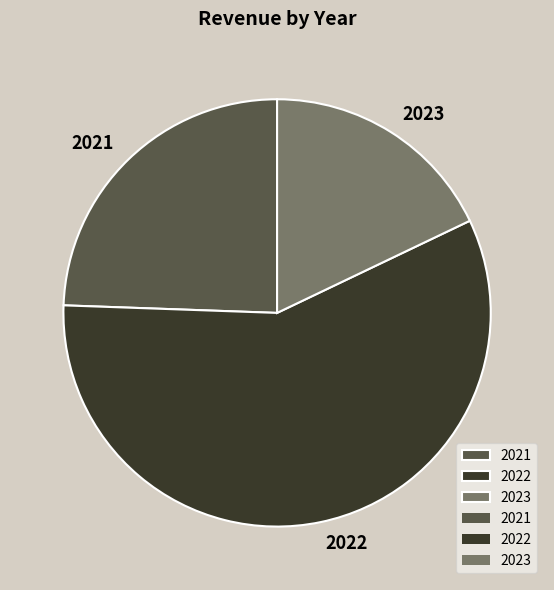

Count the number of slices in the pie.

3